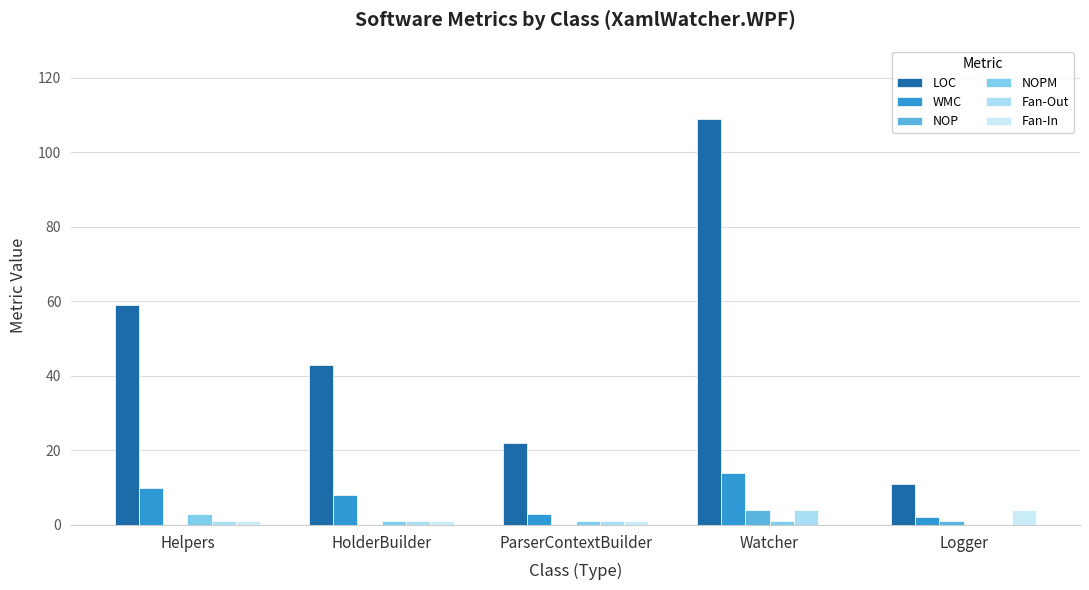

Between Watcher and HolderBuilder, which is larger?

Watcher